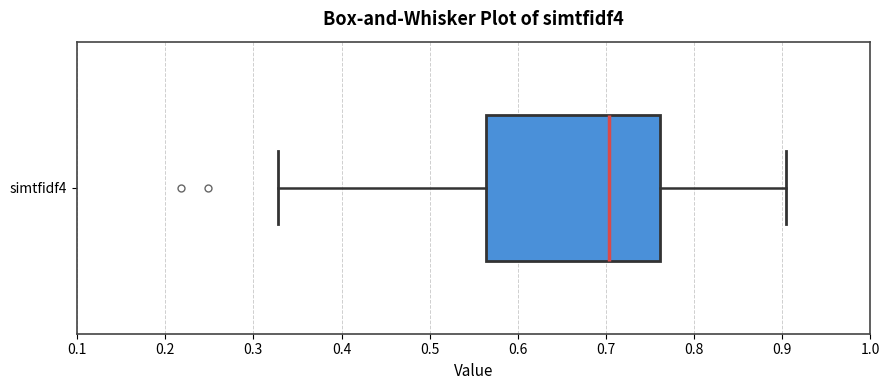

Transcribe this box plot: give where the median line is, the range the box spans, and where the two whiskers end, as read against the x-axis. The values are not printed on the chart, so give them approximately, as read against the axis.

median 0.70, box 0.56 to 0.76, whiskers 0.33 to 0.90